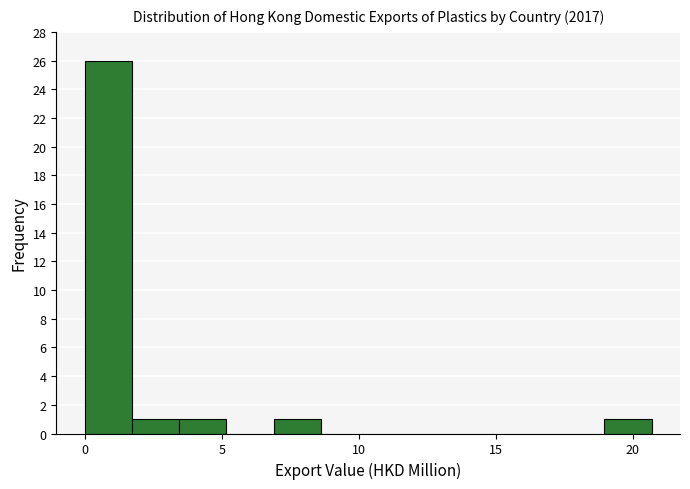

Around what value on the x-axis is the tallest bar? Give the approximate position of its centre, as read against the axis.

1.0